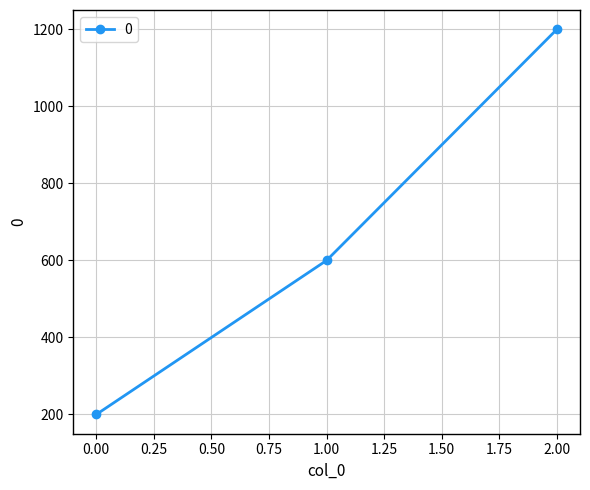

Is it true that the value at 2.00 is 641?

False